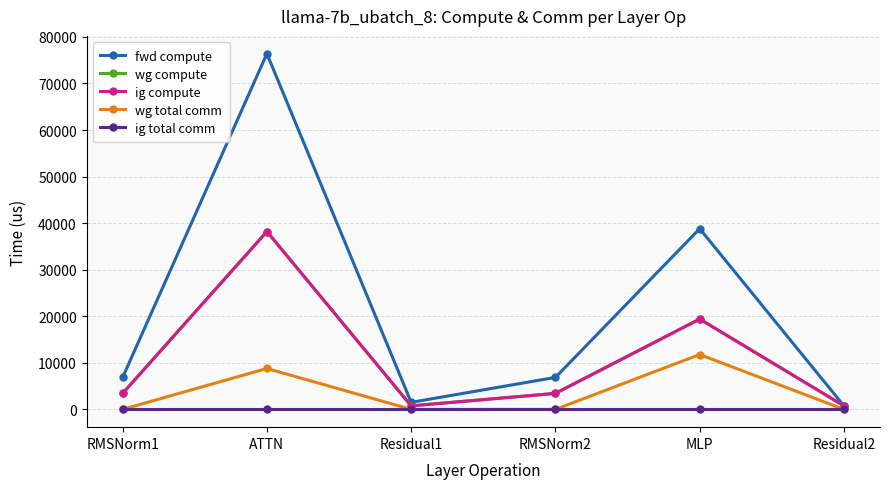

Does the chart have visible grid lines?

Yes